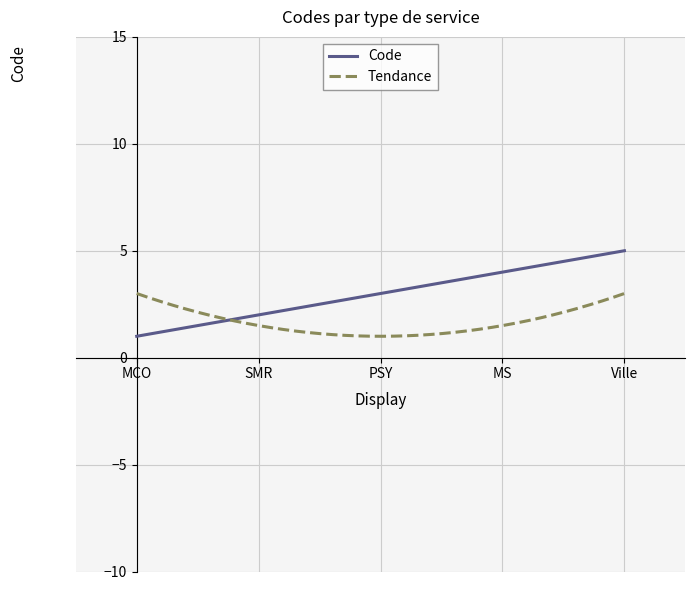

Rank the categories by Code value from highest to lowest.

Ville, MS, PSY, SMR, MCO